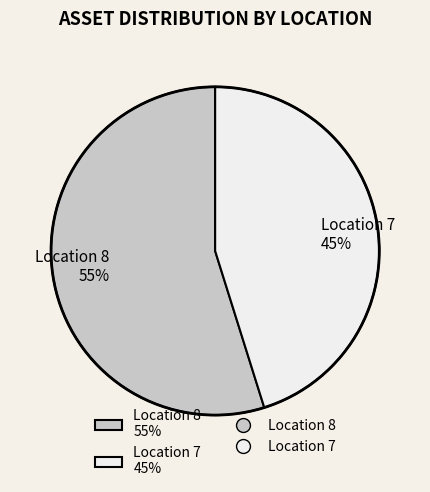

How many segments does this pie chart have?

2